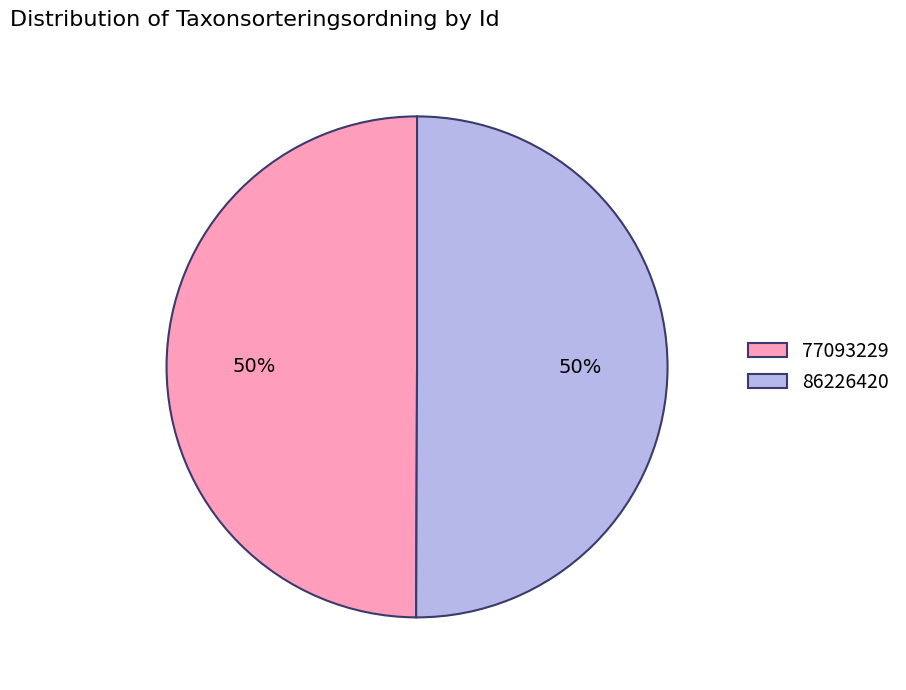

Count the number of slices in the pie.

2